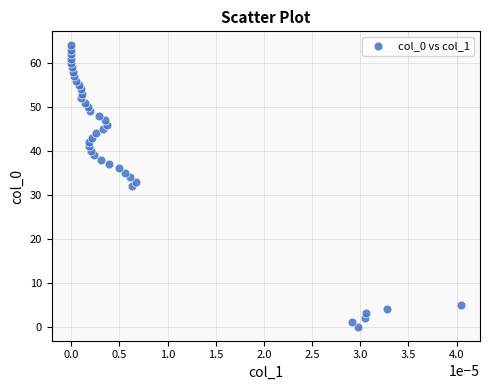

What is the range of Y values (max minus min)?

64